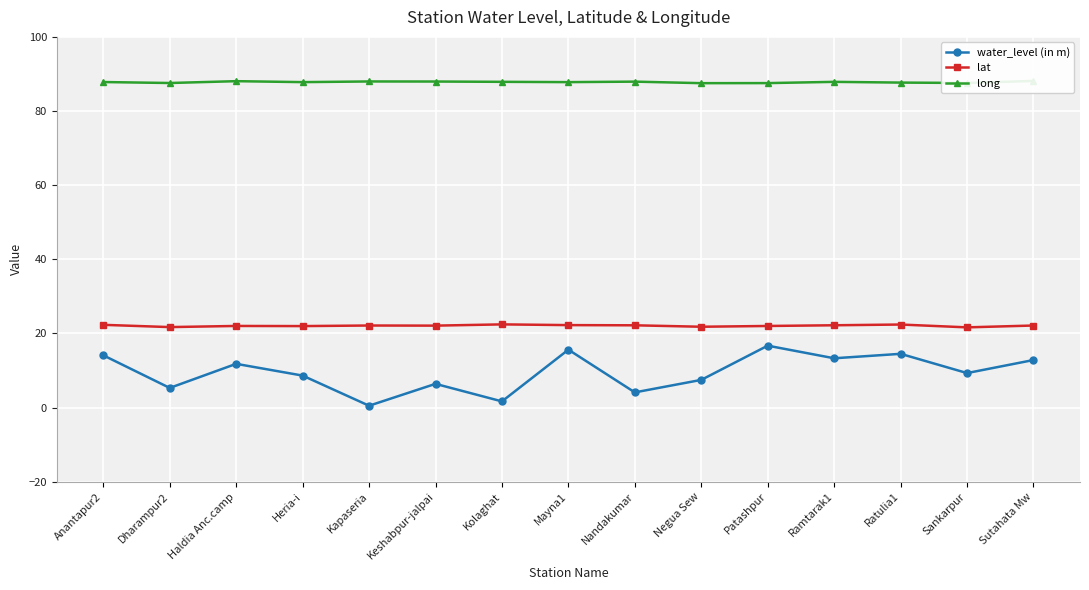

Is it true that lat equals 22.0 at Patashpur?

True